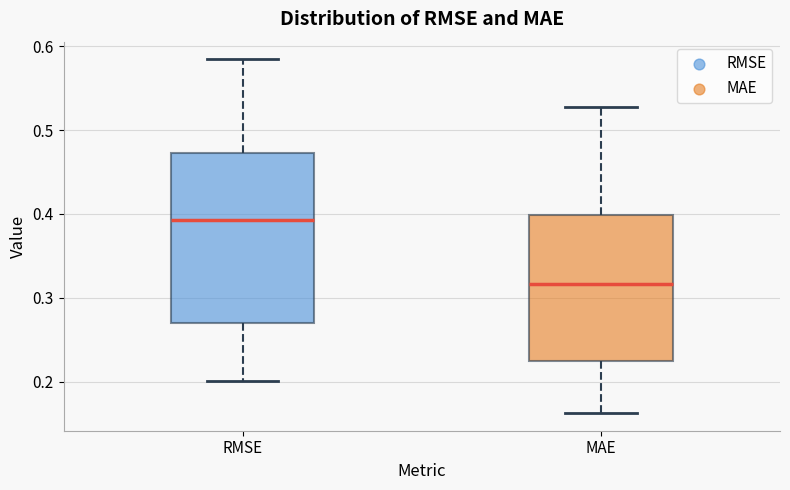

Reading left to right, transcribe this box plot: for each box, give where its median line is, the range the box spans, and where its two whiskers end, as read against the y-axis. The values are not printed on the chart, so give them approximately, as read against the axis.

RMSE: median 0.39, box 0.27 to 0.47, whiskers 0.20 to 0.58
MAE: median 0.32, box 0.22 to 0.40, whiskers 0.16 to 0.53